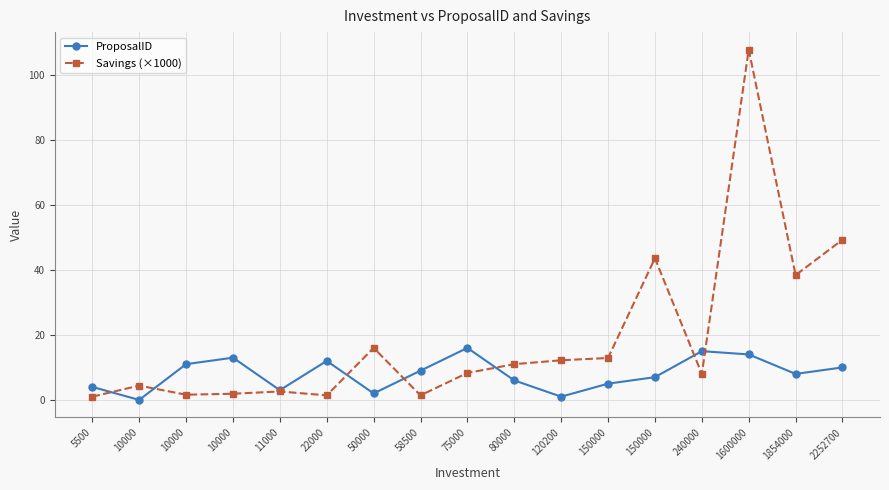

In ProposalID, how many points are higher than both neighbors (excluding endpoints)?

4